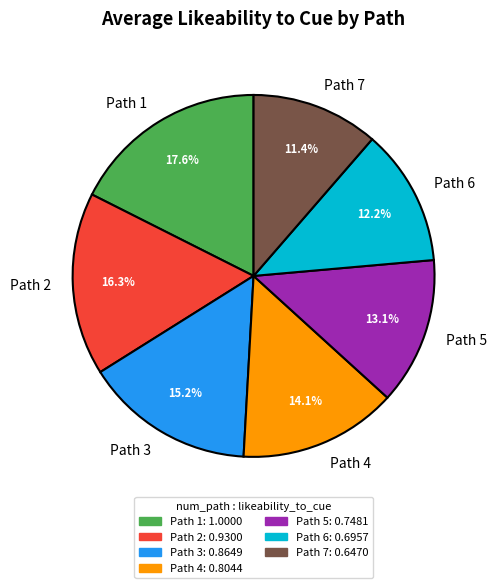

To the nearest percent, what is the combined percentage of Path 5 and Path 7?

25%